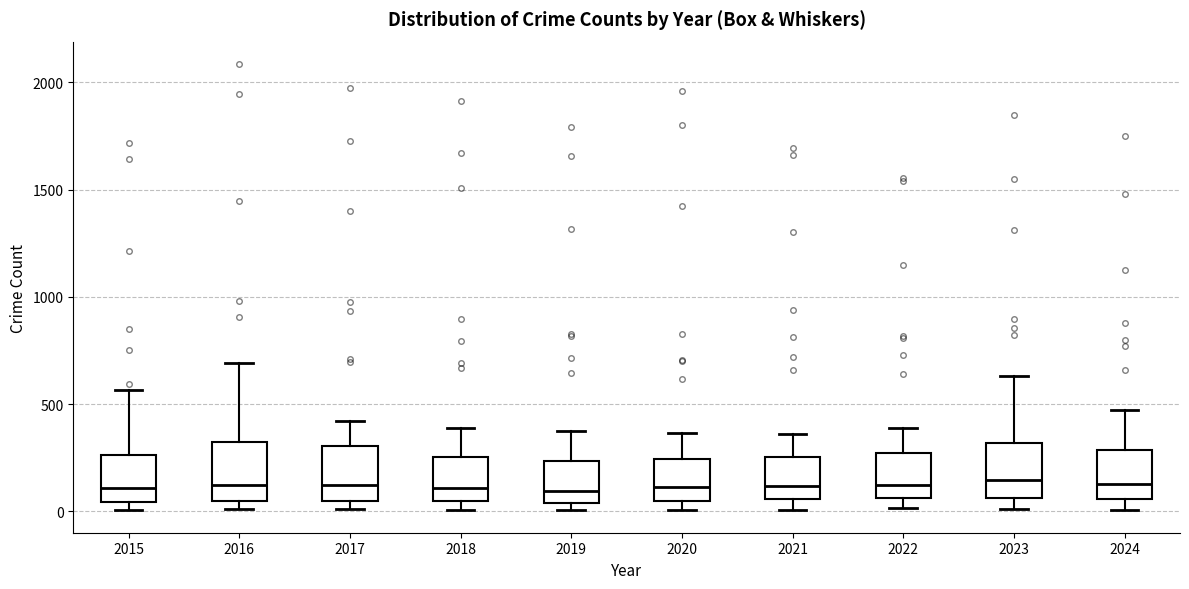

Reading left to right, read every box against the y-axis: the position of its median line, the range the box covers, and the ends of its whiskers. The values are not printed on the chart, so give them approximately, as read against the axis.

2015: median 100, box 50 to 250, whiskers 0 to 550
2016: median 150, box 50 to 300, whiskers 0 to 700
2017: median 100, box 50 to 300, whiskers 0 to 400
2018: median 100, box 50 to 250, whiskers 0 to 400
2019: median 100, box 50 to 250, whiskers 0 to 400
2020: median 100, box 50 to 250, whiskers 0 to 350
2021: median 100, box 50 to 250, whiskers 0 to 350
2022: median 100, box 50 to 250, whiskers 0 to 400
2023: median 150, box 50 to 300, whiskers 0 to 650
2024: median 150, box 50 to 300, whiskers 0 to 450